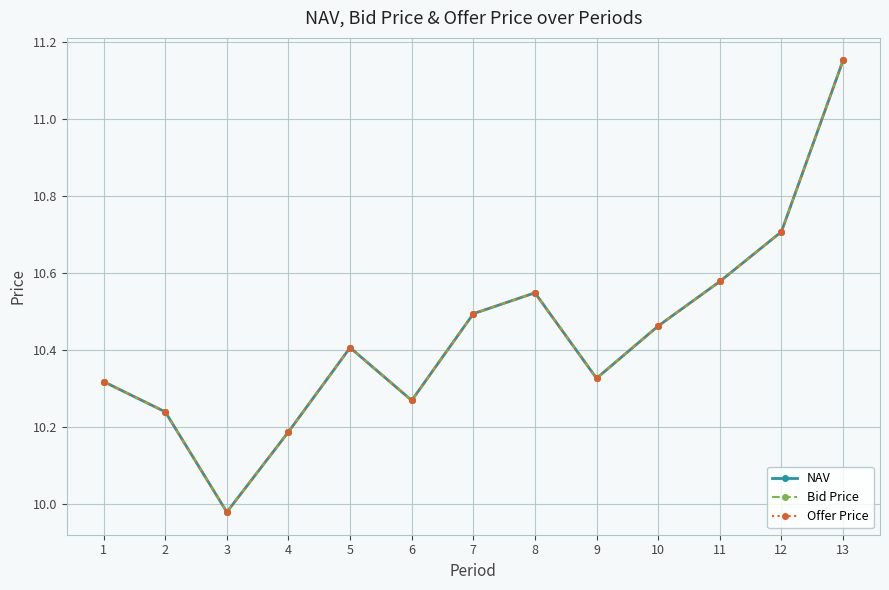

At which category is the sum across all series the highest?

13